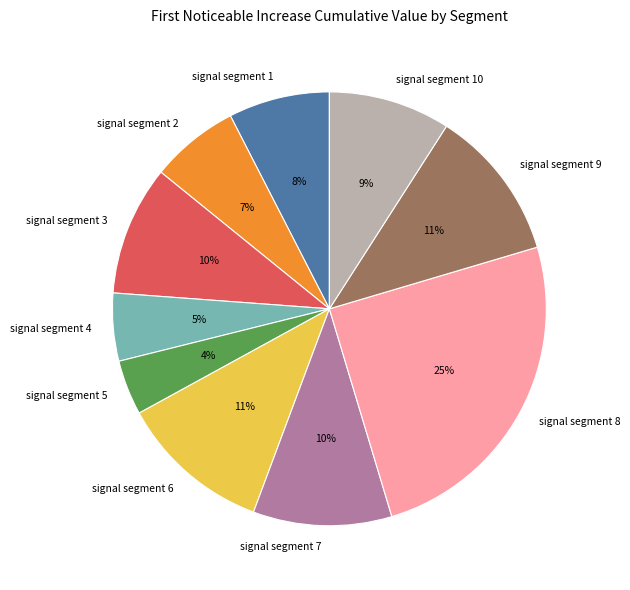

Which category has the smallest portion of the pie?

signal segment 5